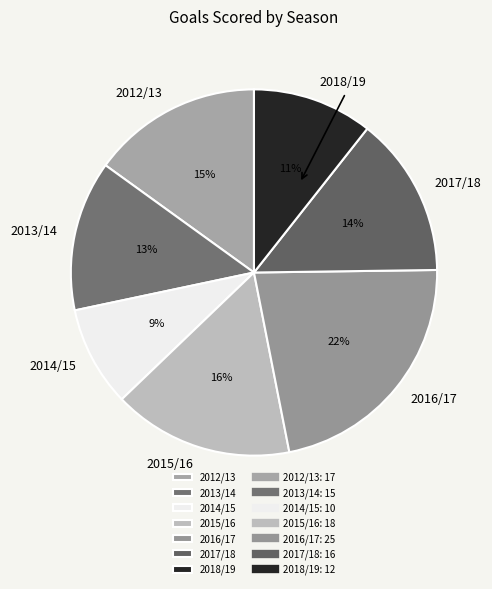

Count the number of slices in the pie.

7